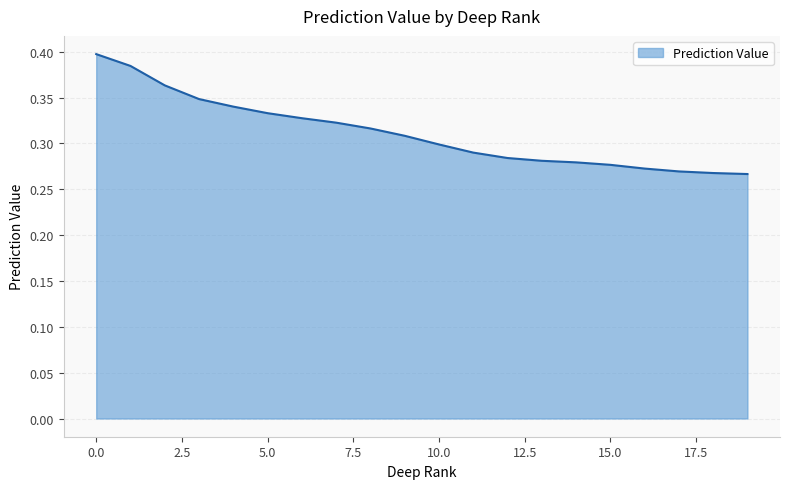

Is this an area chart (filled region under the line)?

Yes